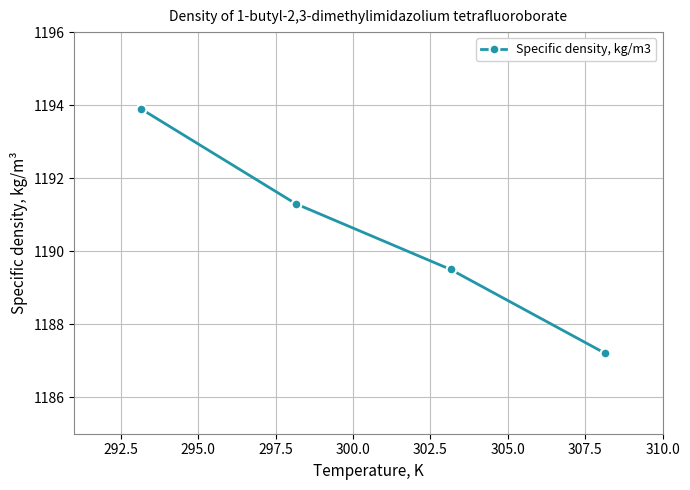

What is the value of the 2nd point from the left?

1191.3